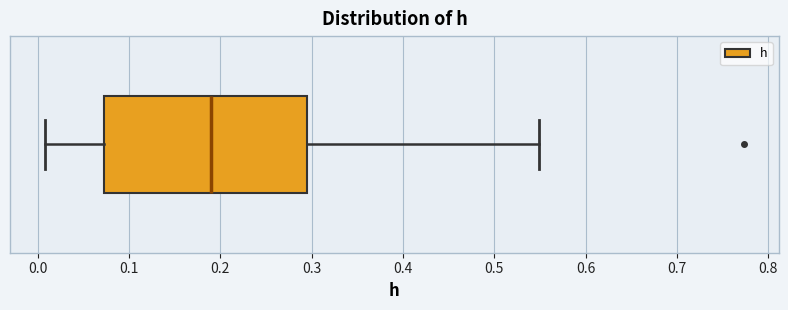

Transcribe this box plot: give where the median line is, the range the box spans, and where the two whiskers end, as read against the x-axis. The values are not printed on the chart, so give them approximately, as read against the axis.

median 0.19, box 0.07 to 0.29, whiskers 0.01 to 0.55